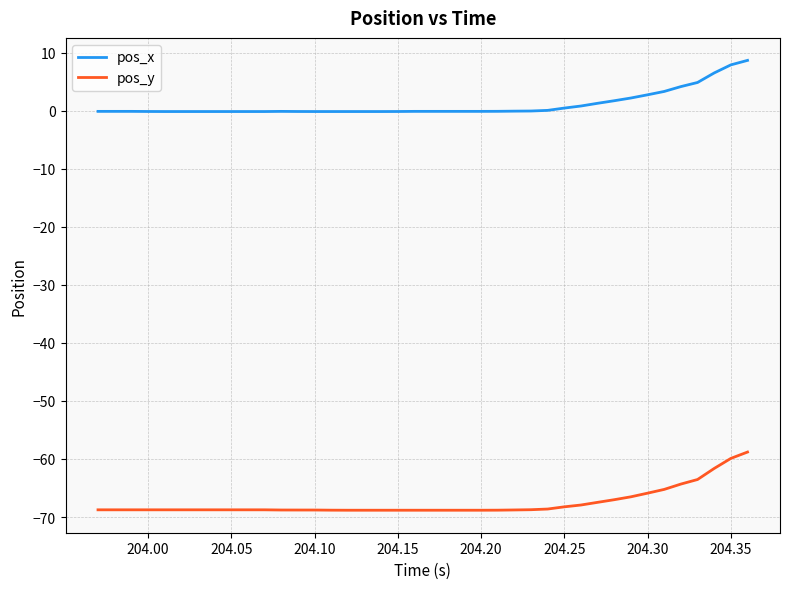

List the series in order of their peak value, lowest first.

pos_y, pos_x